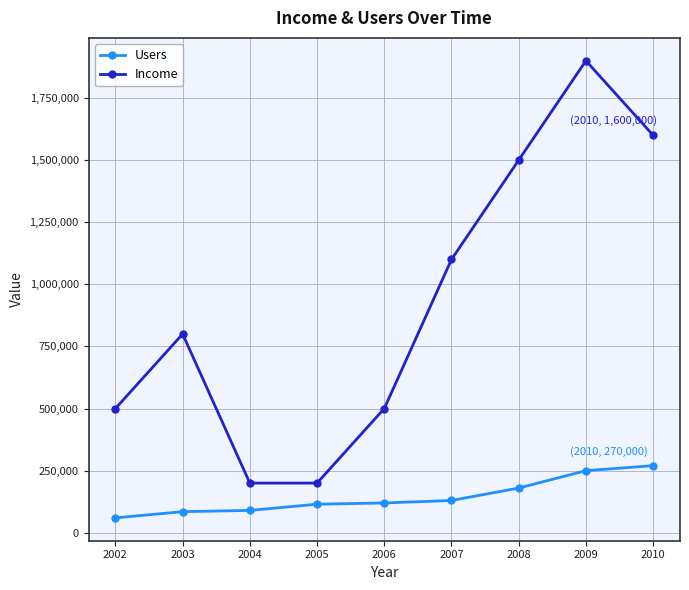

What is the difference between the second highest and second lowest values in the Income series?

1400000